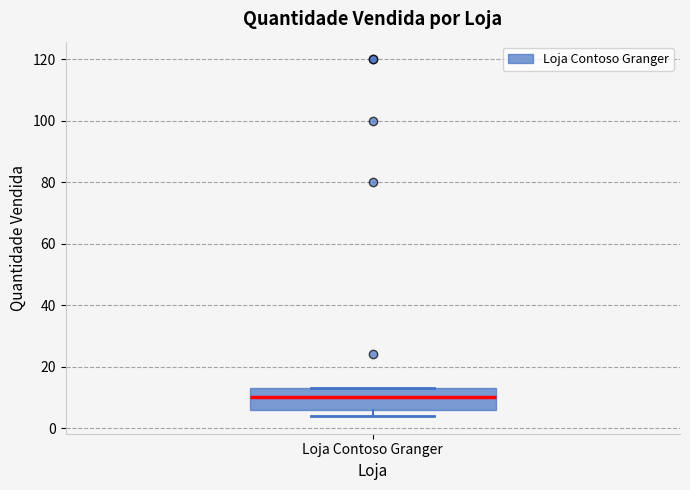

Where is the lower edge of the box for Loja Contoso Granger on the y-axis? The values are not printed on the chart, so give them approximately, as read against the axis.

6